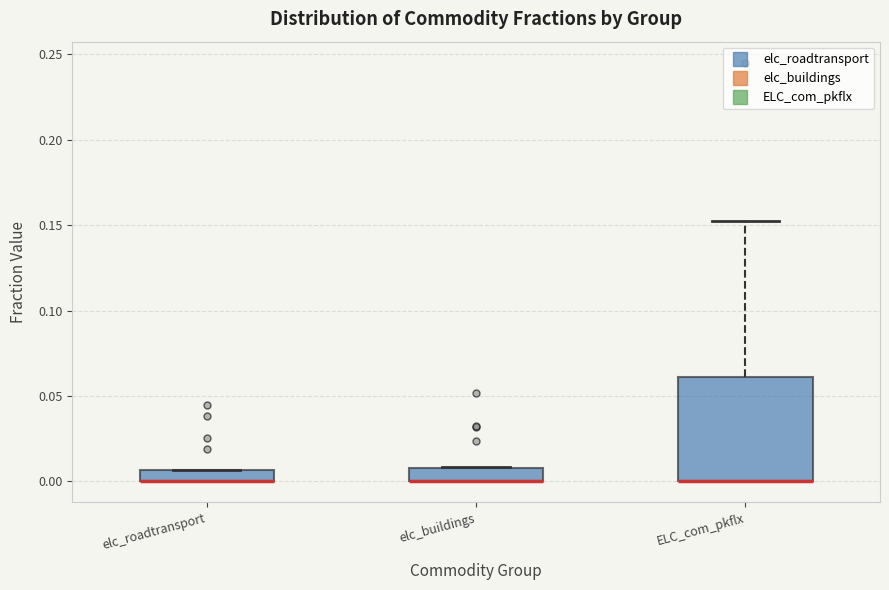

Which box is the tallest, from its lower edge to its upper edge?

ELC_com_pkflx